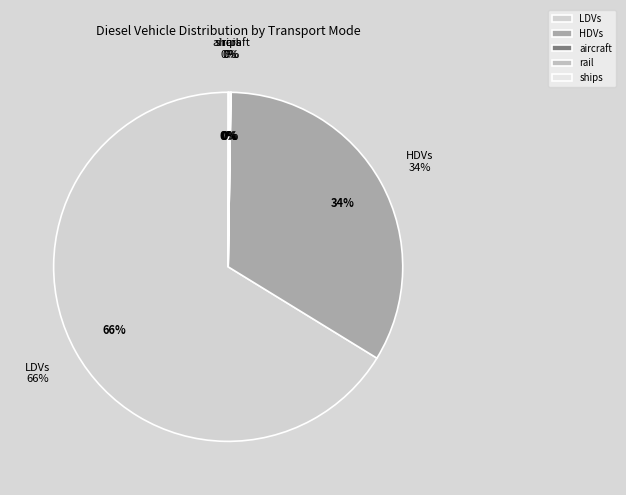

Between ships and aircraft, which is larger?

ships